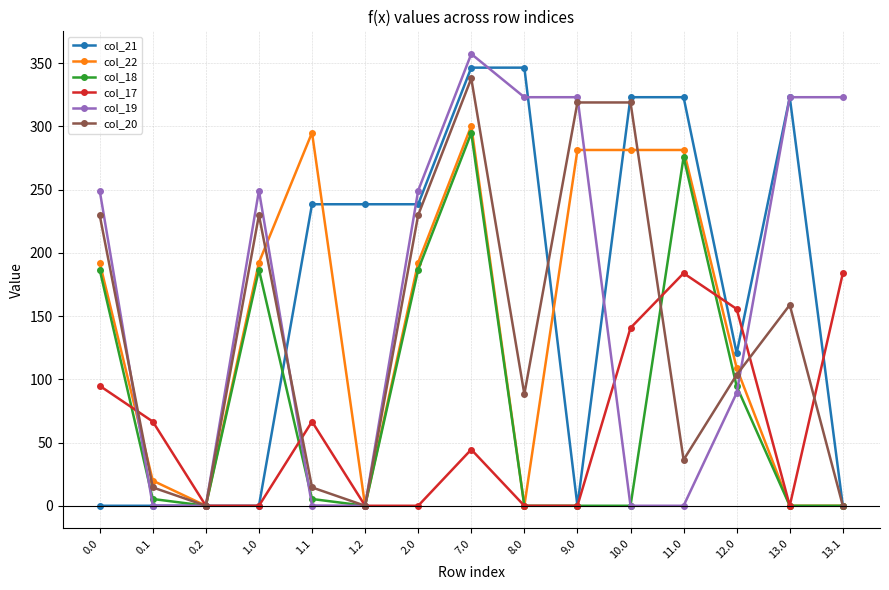

What is the label of the 14th point from the left?

13.0